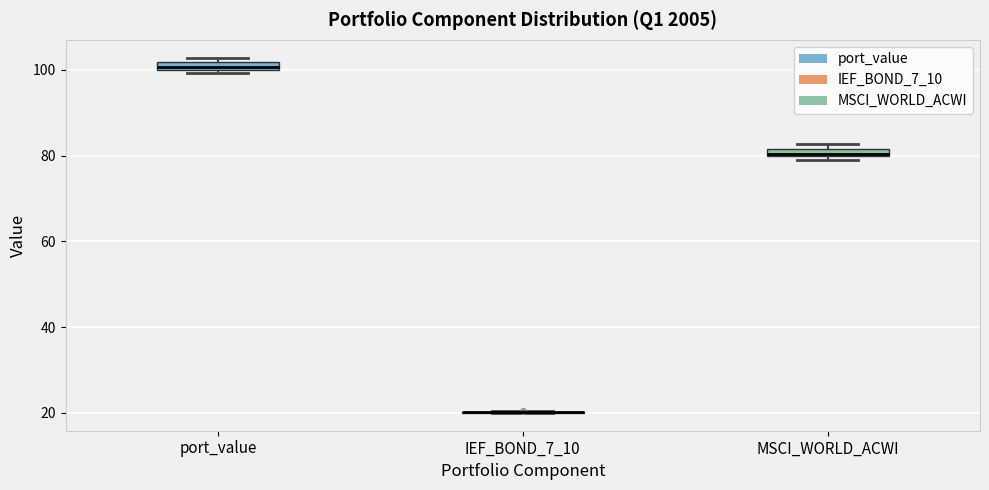

Where is the upper edge of the box for MSCI_WORLD_ACWI on the y-axis? The values are not printed on the chart, so give them approximately, as read against the axis.

82